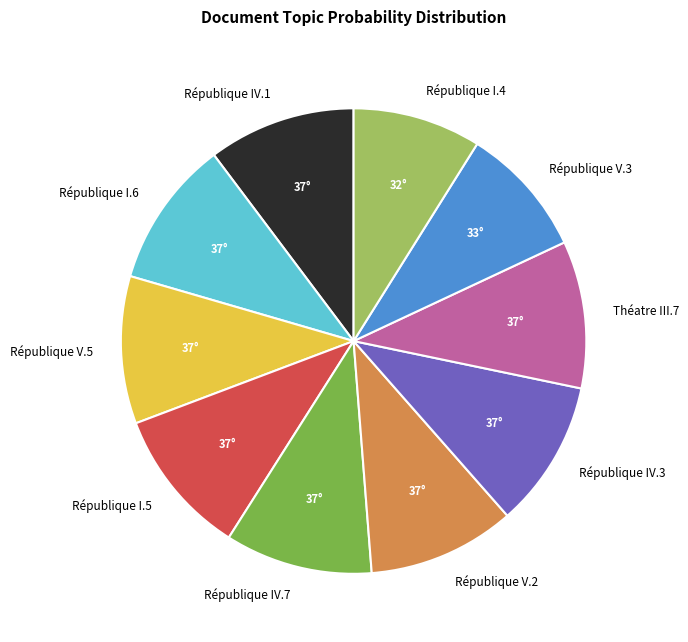

Which has a higher value, République I.4 or République I.5?

République I.5